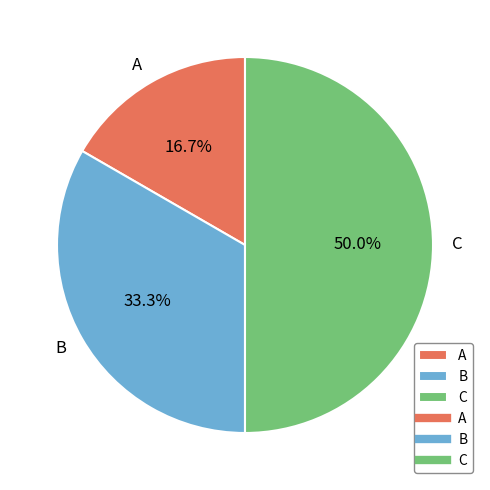

What is the ratio of the value at C to the value at B?

1.5